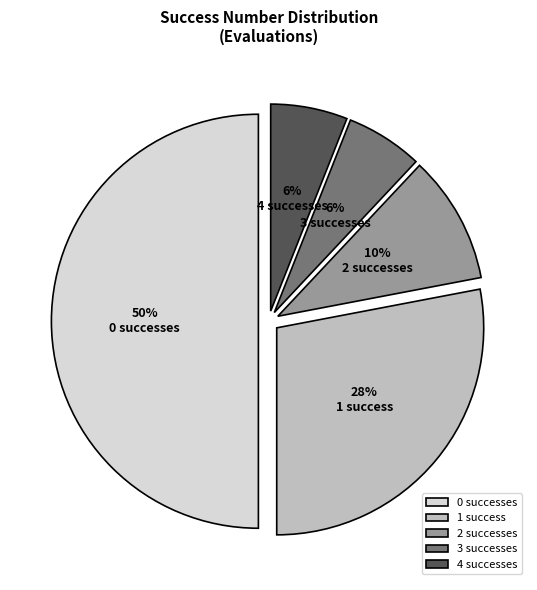

Is it true that 1 success is 28% of the pie?

True